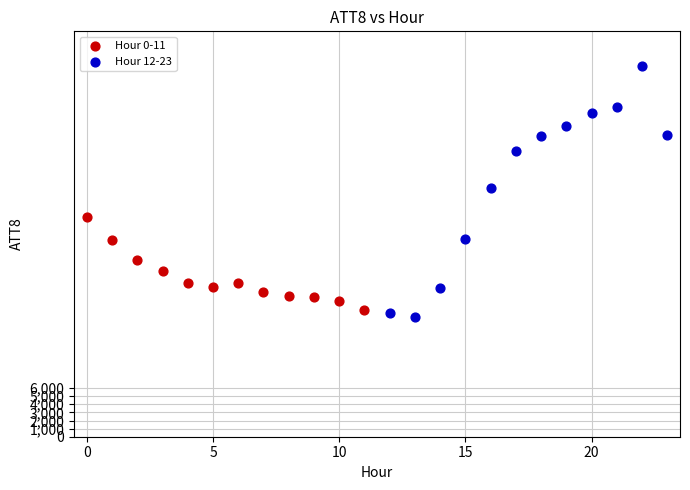

Which series contains the highest Y value?

Hour 12-23